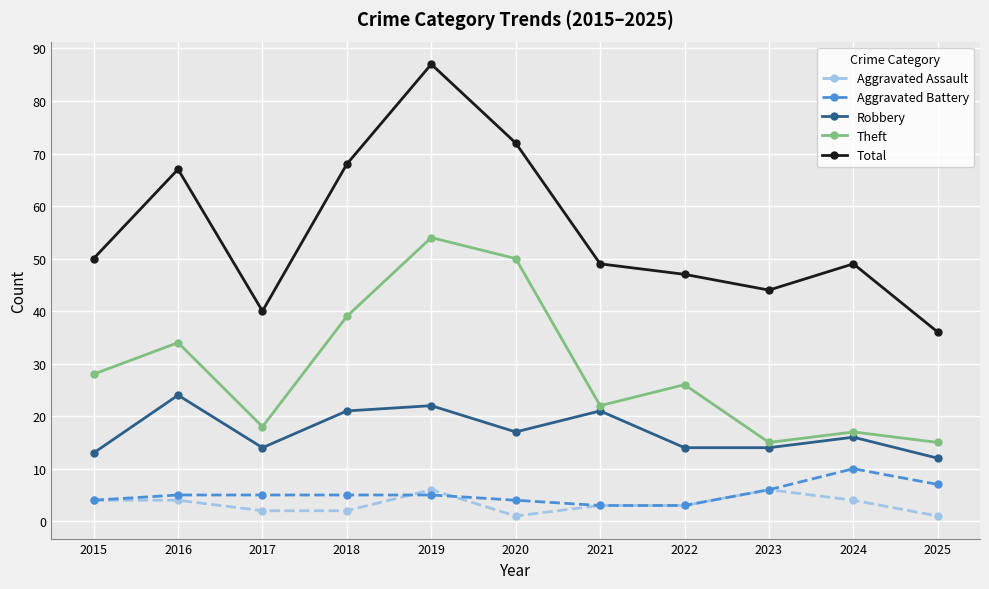

What is the maximum value shown in the chart?

87